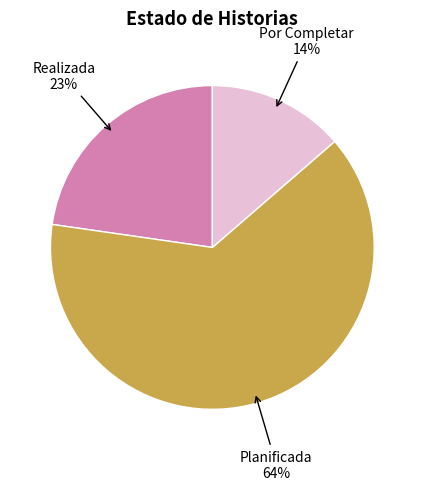

Is there a majority slice in this chart?

Yes